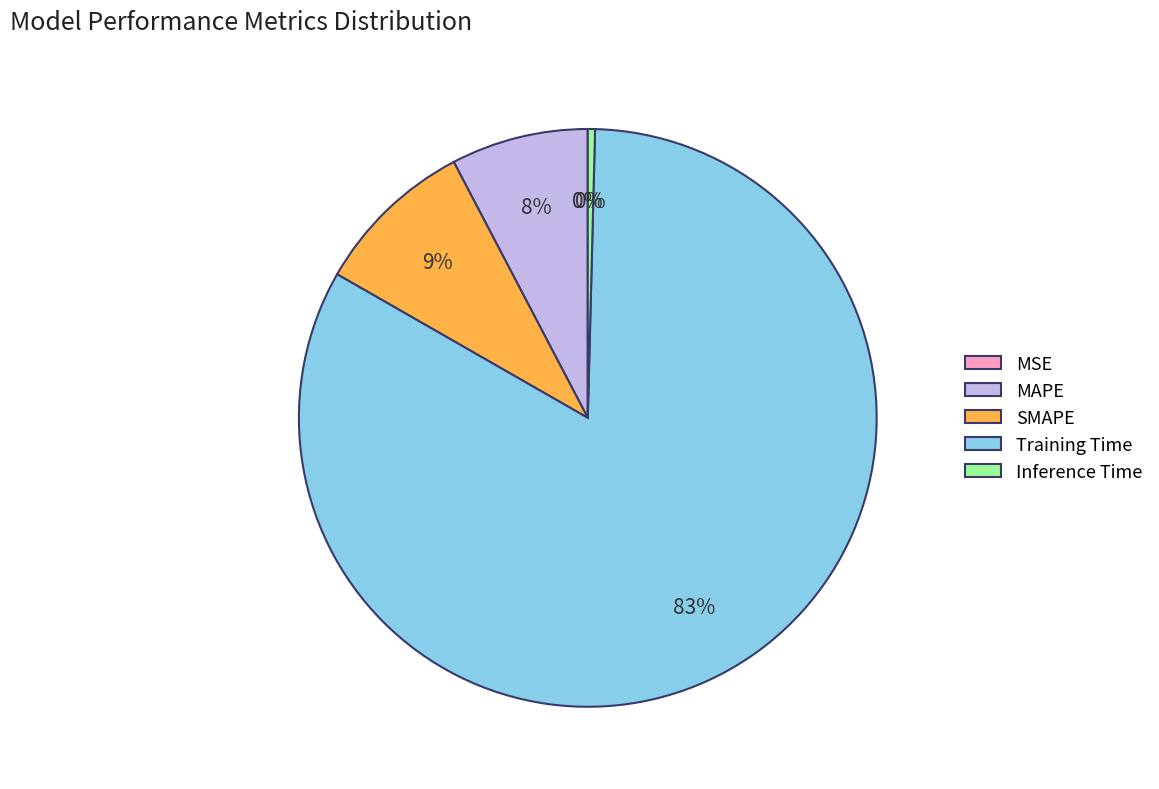

What percentage is the Training Time slice, to the nearest percent?

83%